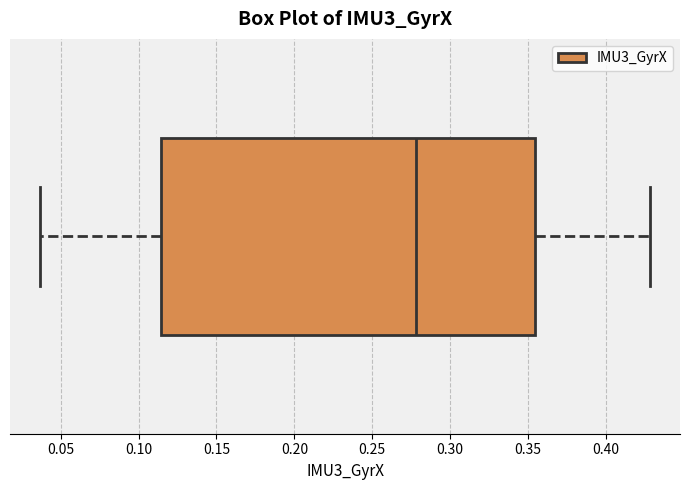

Read this box plot against the x-axis: the position of the median line, the range covered by the box, and the ends of both whiskers. The values are not printed on the chart, so give them approximately, as read against the axis.

median 0.280, box 0.115 to 0.355, whiskers 0.035 to 0.430